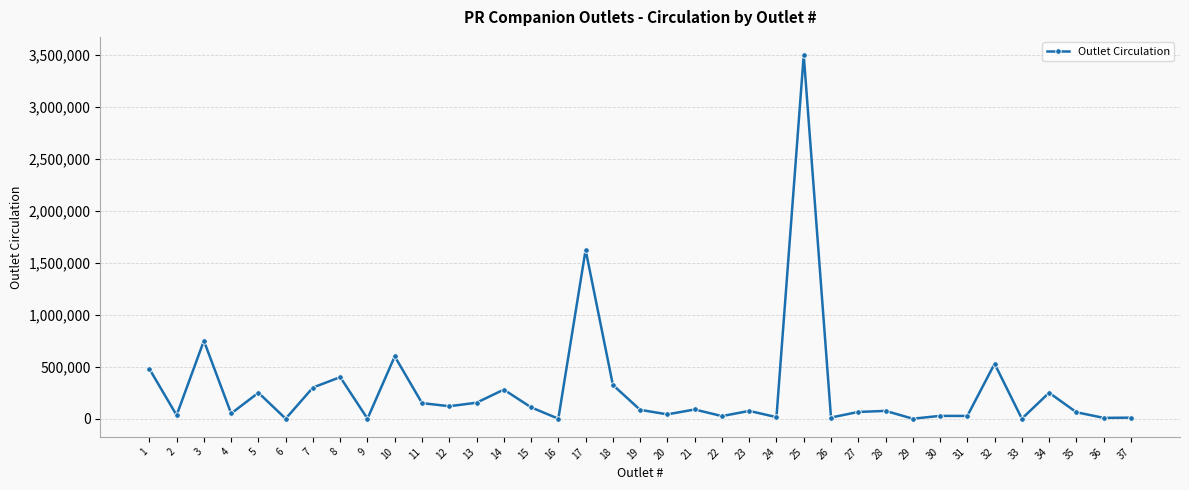

What is the value of the 36th point from the left?

8000